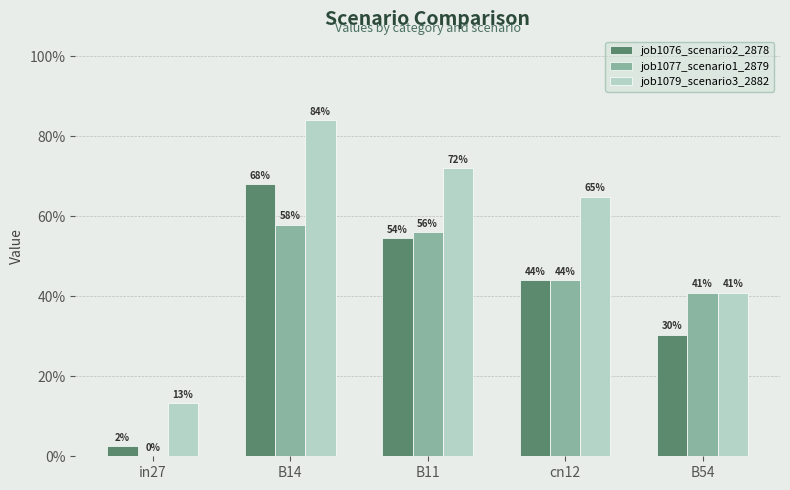

At which category is the sum across all series the highest?

B14